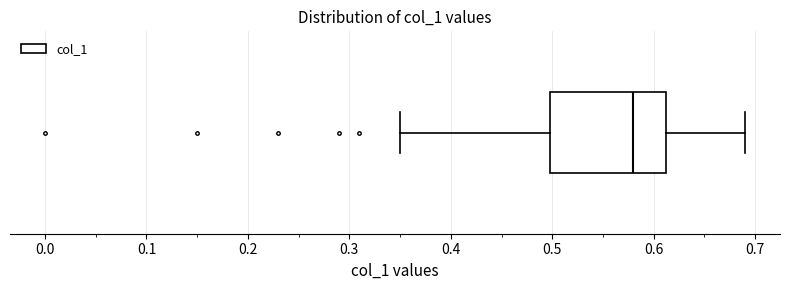

Transcribe this box plot: give where the median line is, the range the box spans, and where the two whiskers end, as read against the x-axis. The values are not printed on the chart, so give them approximately, as read against the axis.

median 0.58, box 0.50 to 0.61, whiskers 0.35 to 0.69